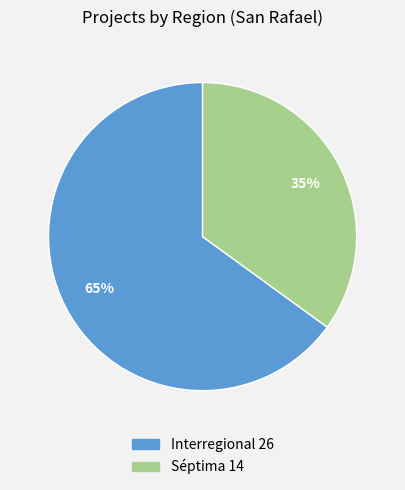

Is the sum of Séptima 14 and Interregional 26 greater than half?

Yes